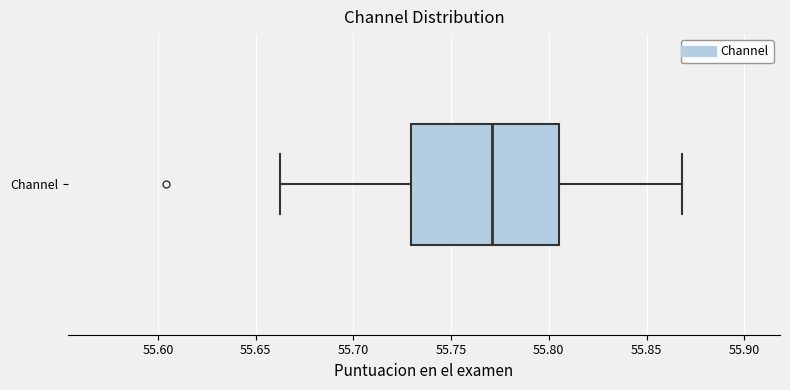

Where does the left whisker of the box for Channel end on the x-axis? The values are not printed on the chart, so give them approximately, as read against the axis.

55.660